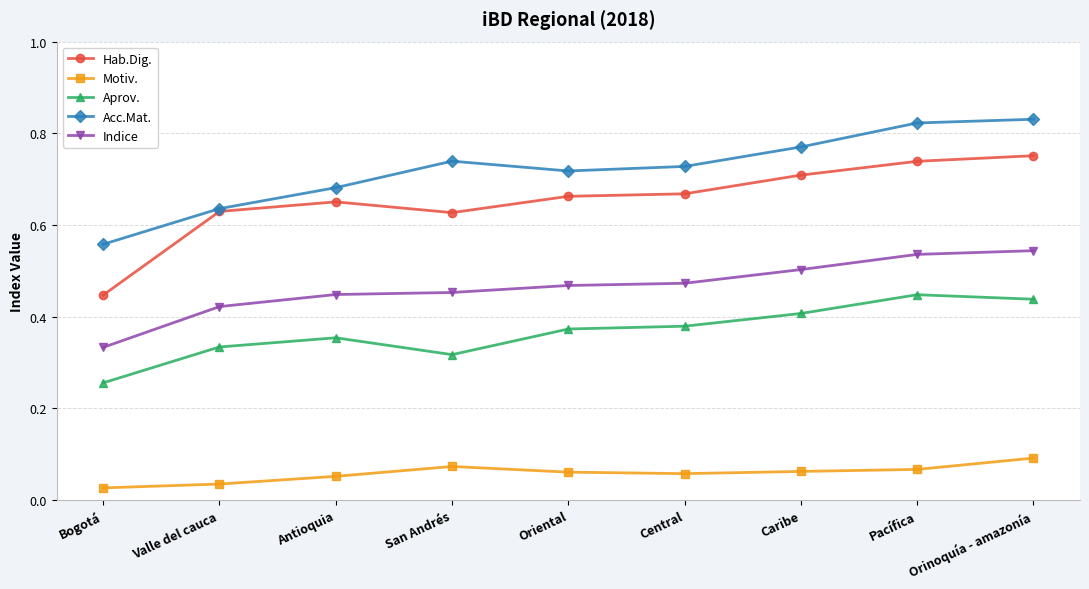

At which label does Hab.Dig. reach its minimum?

Bogotá